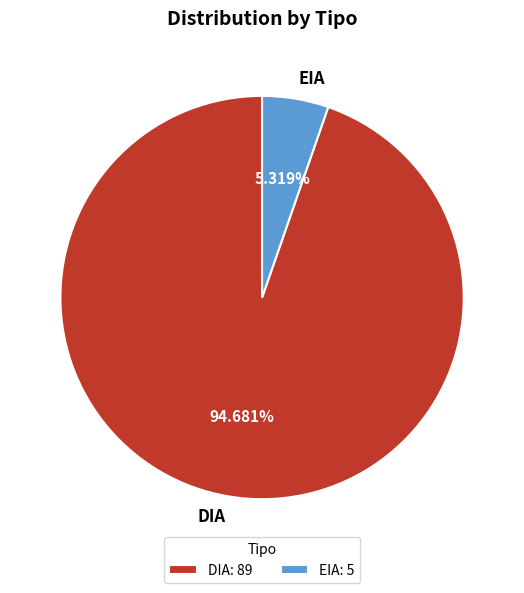

Is DIA the majority of the pie?

Yes